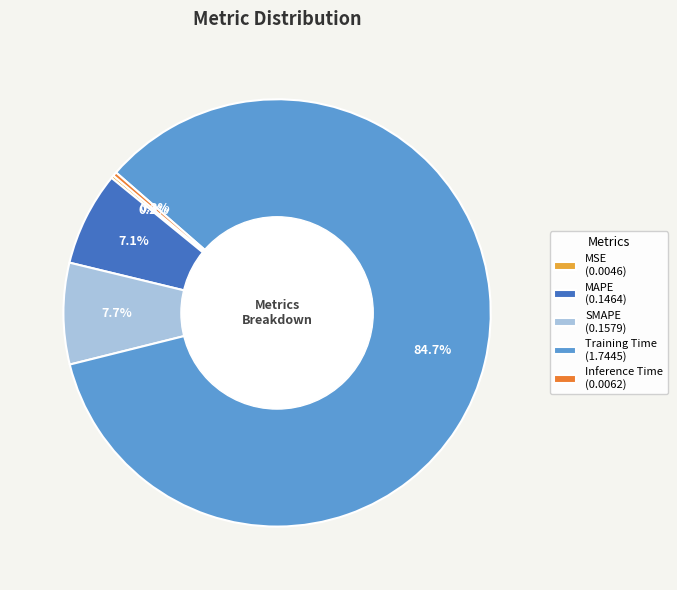

What percentage is NOT represented by MAPE?

92.9%